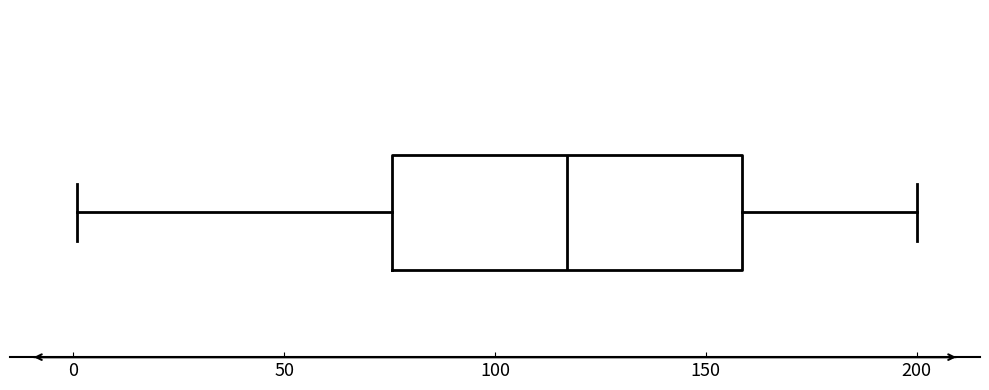

Transcribe this box plot: give where the median line is, the range the box spans, and where the two whiskers end, as read against the x-axis. The values are not printed on the chart, so give them approximately, as read against the axis.

median 115, box 75 to 160, whiskers 0 to 200